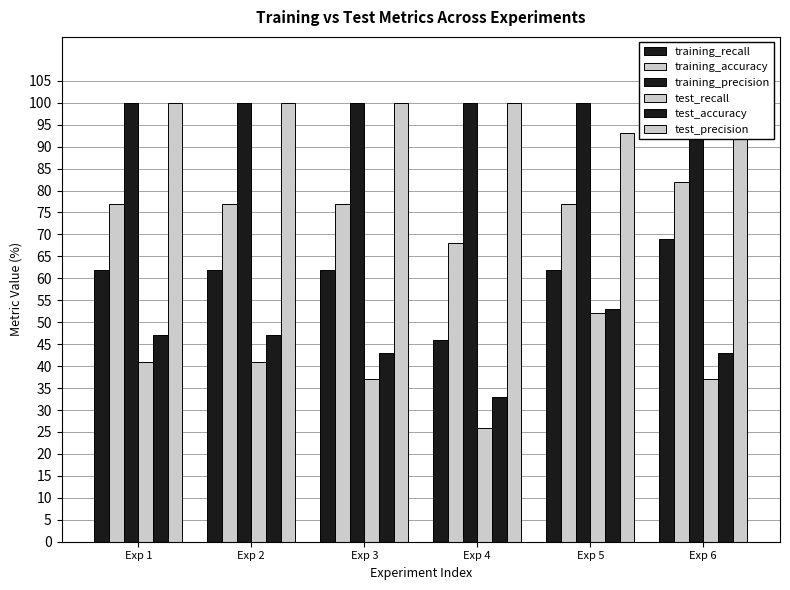

What is the sum of the test_recall values at Exp 5 and Exp 4?

78